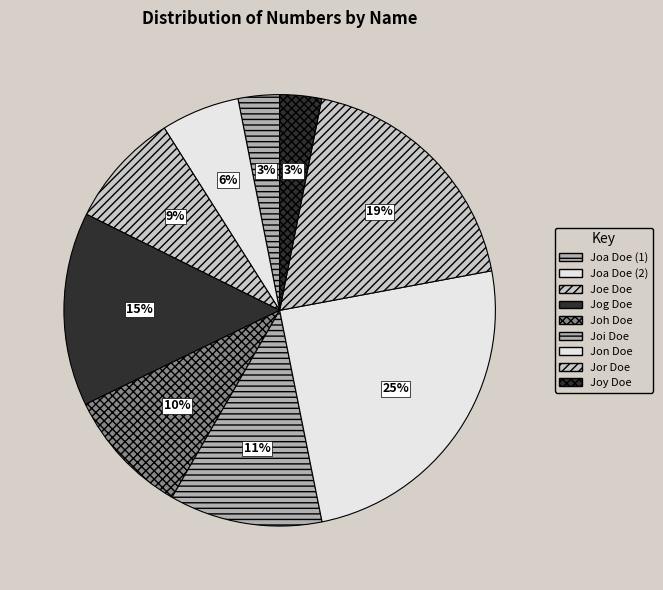

Approximately how many times larger is the value at Jor Doe compared to Joe Doe?

2.2